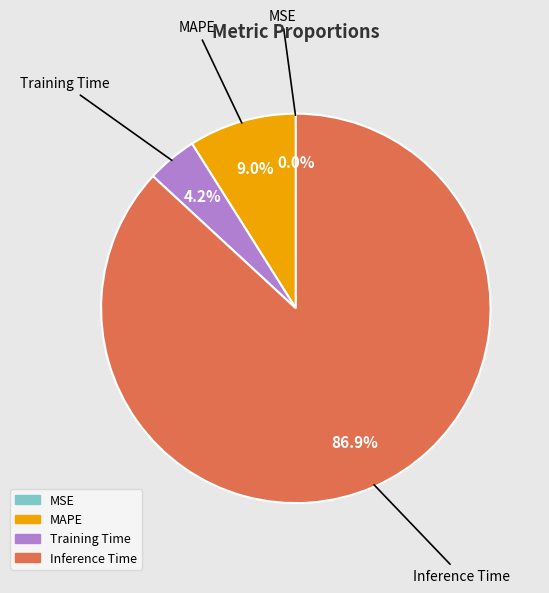

Does any single category account for the majority?

Yes